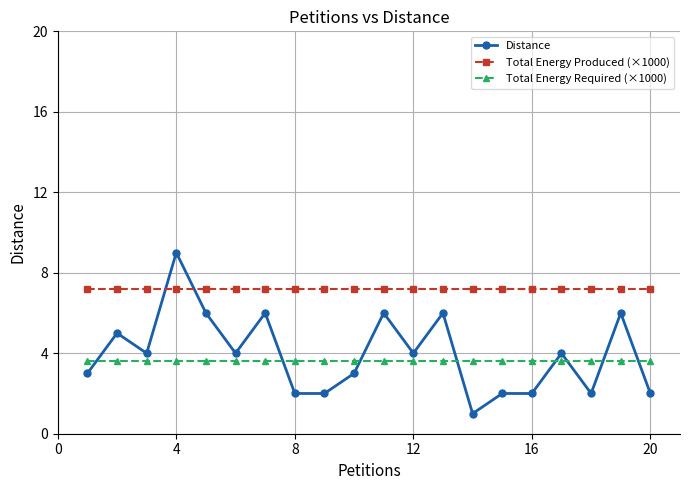

Does the chart display data point markers on the line(s)?

Yes